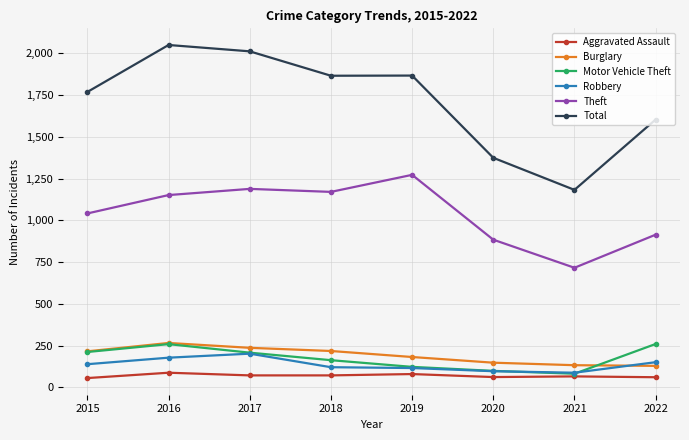

True or false: Motor Vehicle Theft and Total intersect in this chart.

False